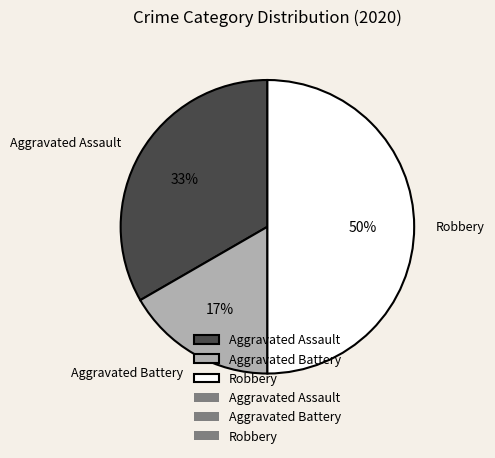

What is the largest slice in the pie chart?

Robbery